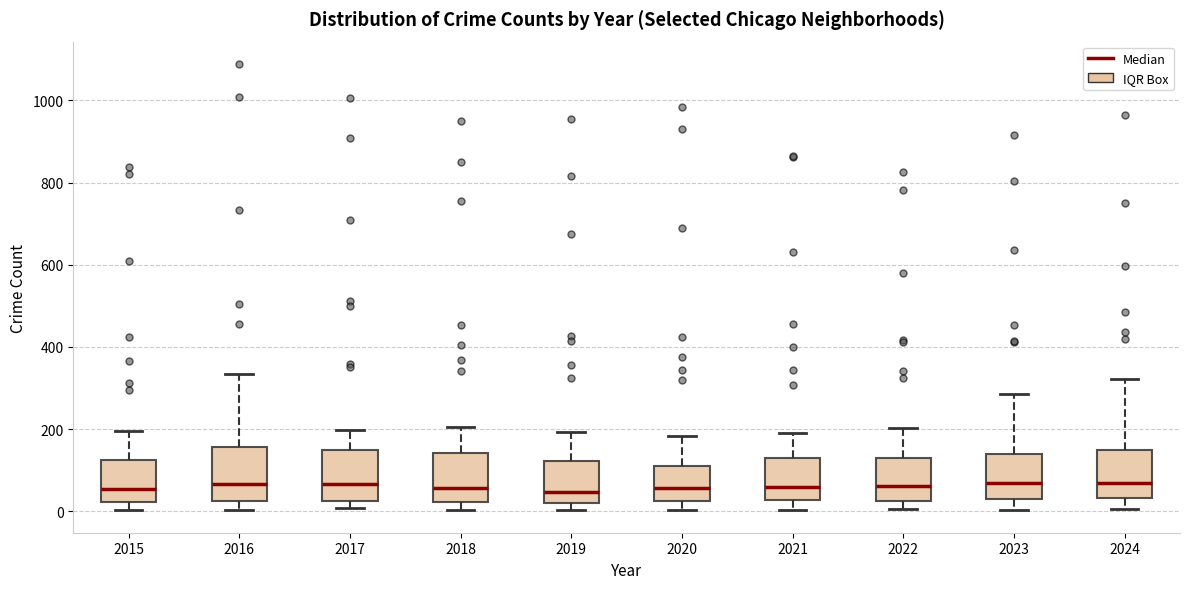

Where does the median line of the box at x = 2018 sit on the y-axis? The values are not printed on the chart, so give them approximately, as read against the axis.

60